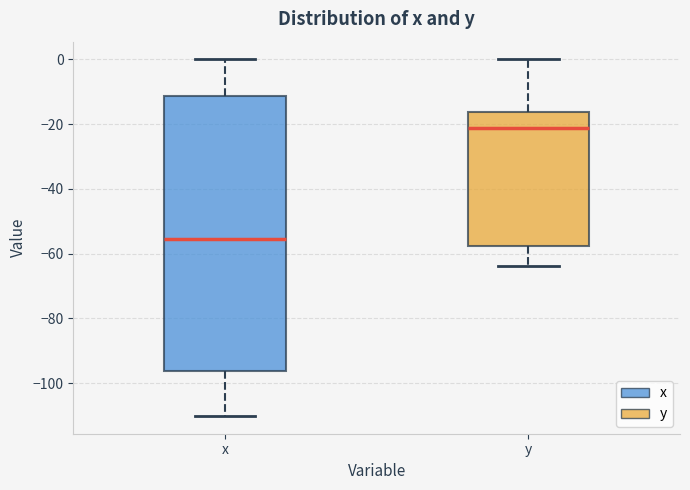

Where is the lower edge of the box for y on the y-axis? The values are not printed on the chart, so give them approximately, as read against the axis.

-58